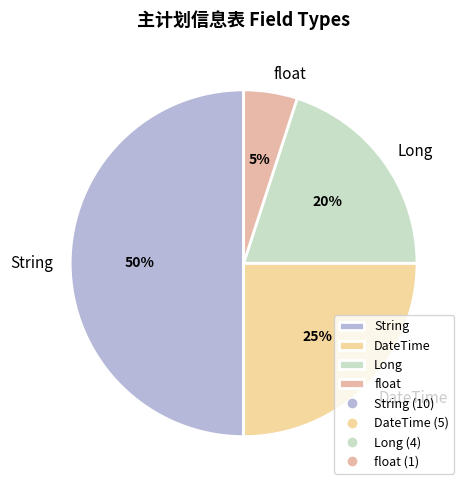

Does float account for over 50% of the chart?

No